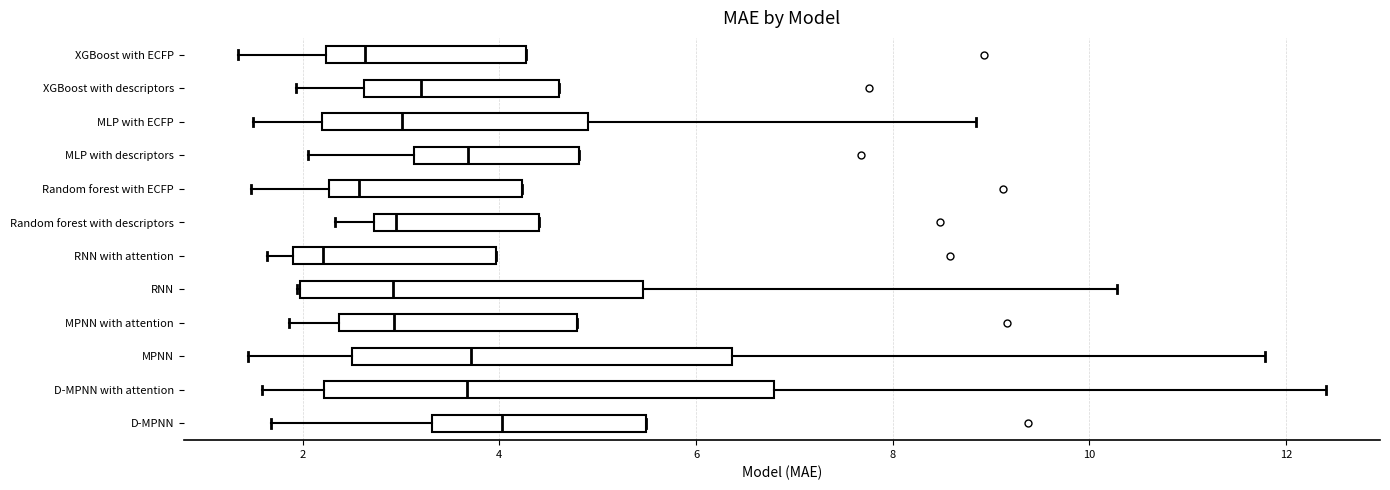

Where does the left whisker of the box for MPNN end on the x-axis? The values are not printed on the chart, so give them approximately, as read against the axis.

1.4